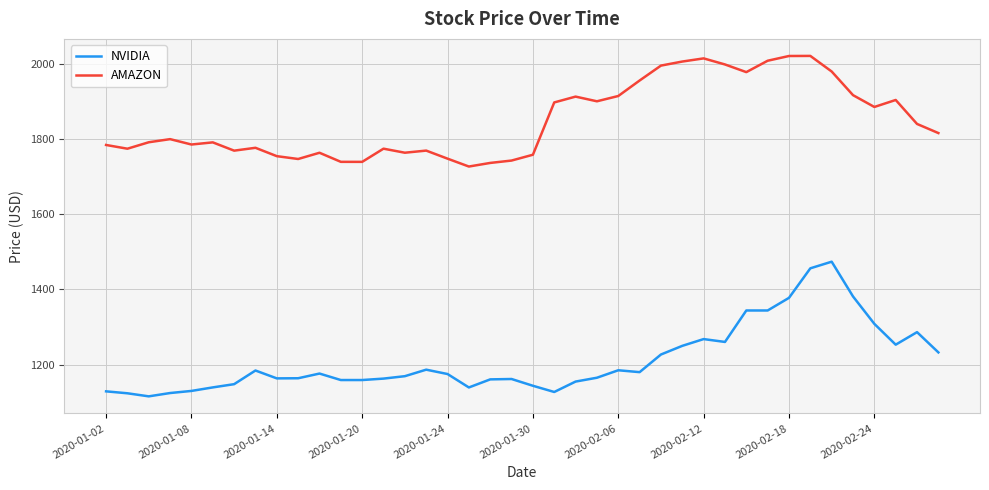

What is the minimum value shown in the chart?

1115.4